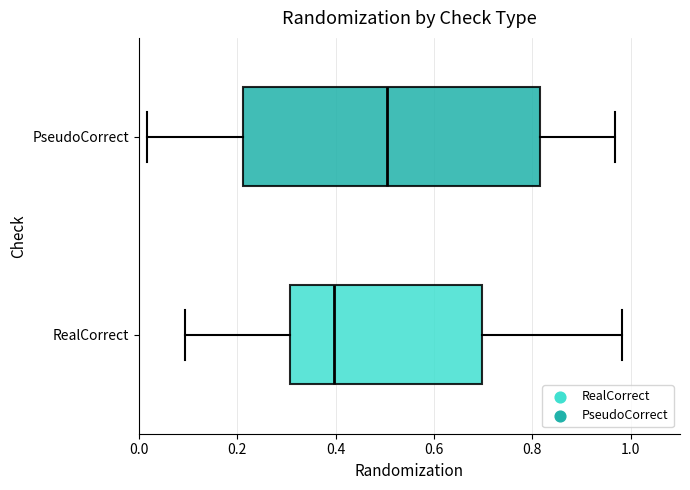

Which box is the widest, from its left edge to its right edge?

PseudoCorrect